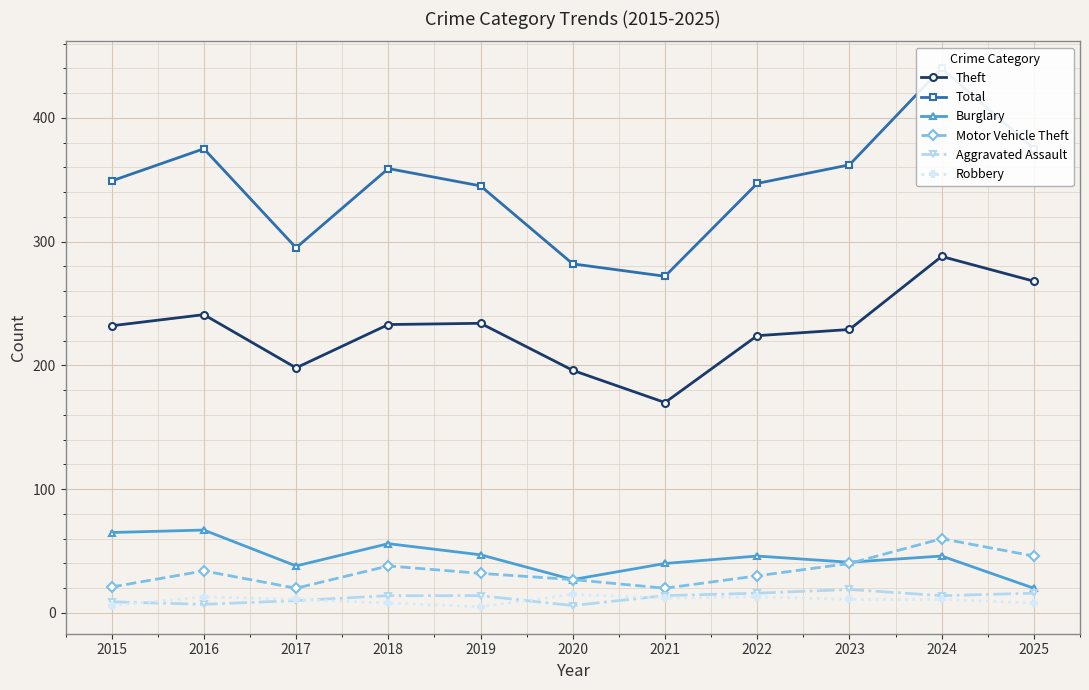

Which series has the widest spread of values?

Total